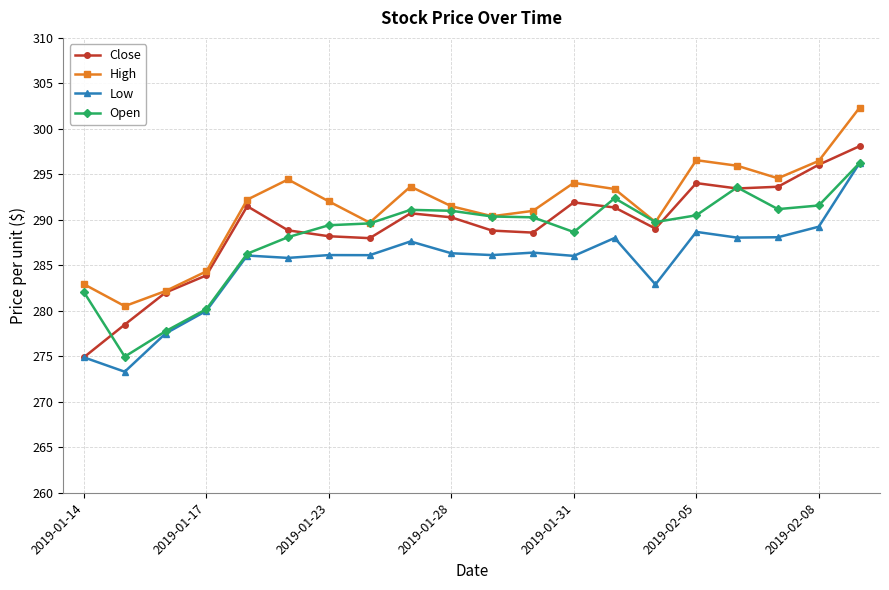

What is the smallest value displayed?

273.3